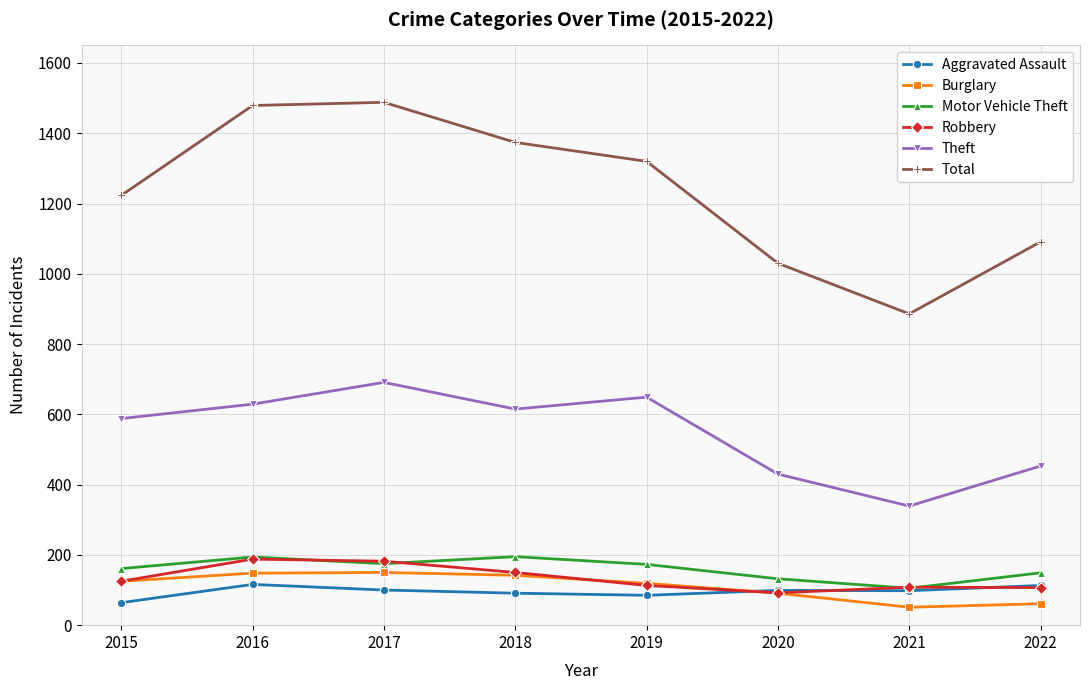

Is the value of Burglary at 2022 greater than the value of Aggravated Assault at 2021?

No